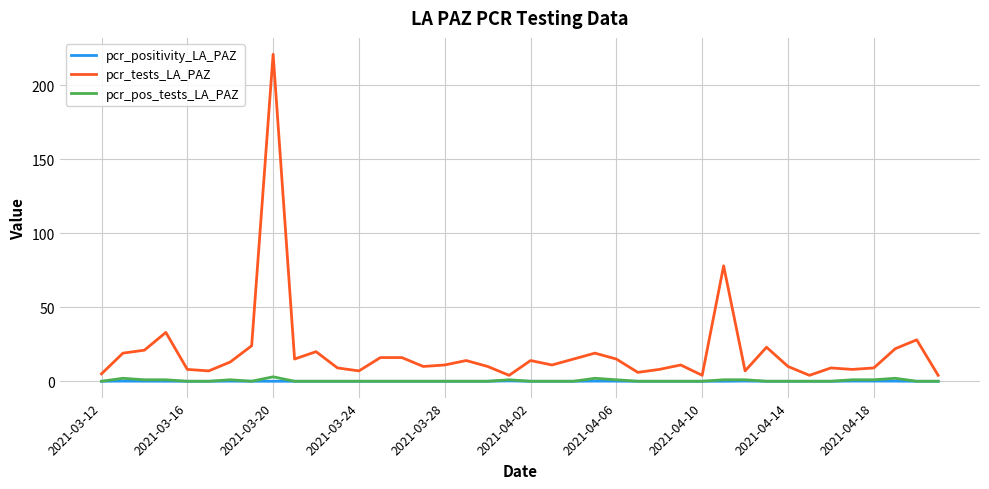

List the series in order of their peak value, highest first.

pcr_tests_LA_PAZ, pcr_pos_tests_LA_PAZ, pcr_positivity_LA_PAZ